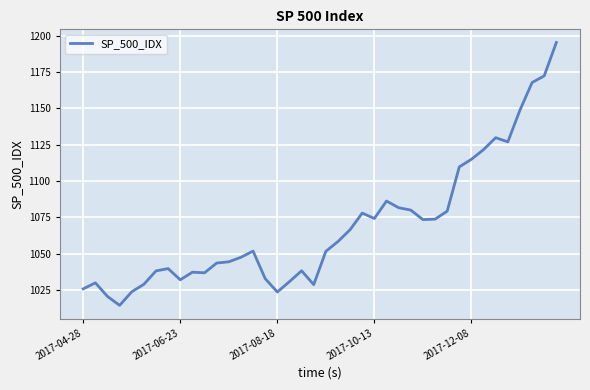

What is the minimum value shown in the chart?

1014.3